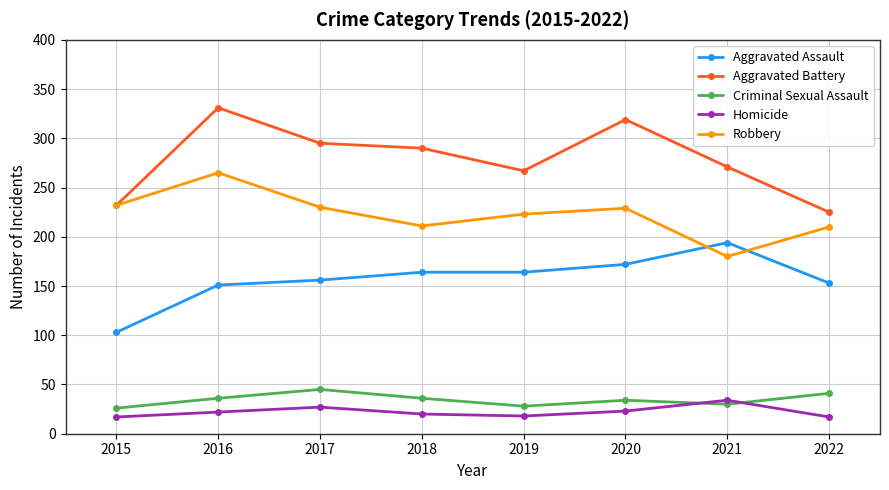

The value of Robbery at 2020 is 229. True or false?

True